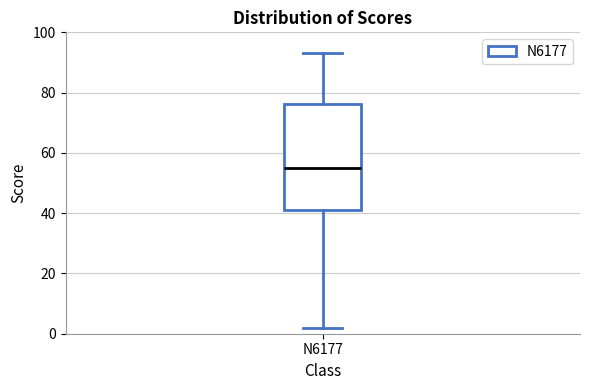

Where does the upper whisker of the box for N6177 end on the y-axis? The values are not printed on the chart, so give them approximately, as read against the axis.

94